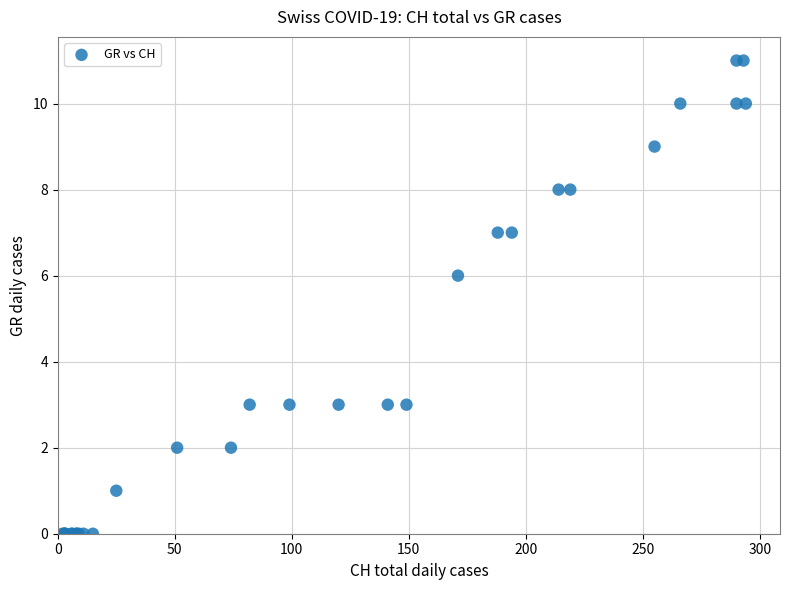

What Y value in the scatter plot is closest to 5?

6